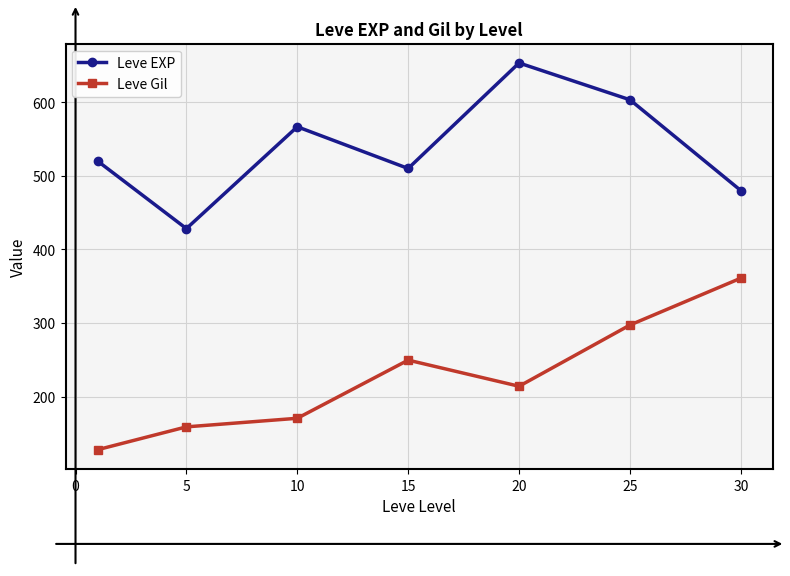

Rank the series by their maximum value, from highest to lowest.

Leve EXP, Leve Gil